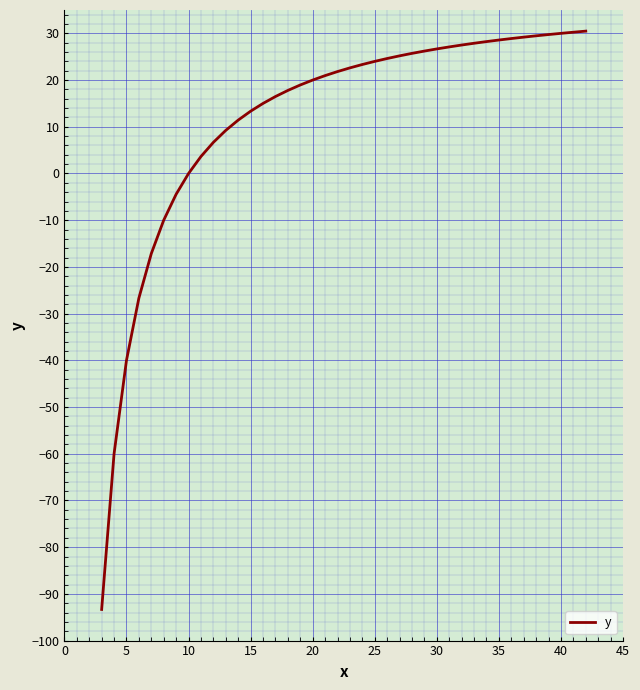

What is the difference between the maximum and minimum values?

123.8